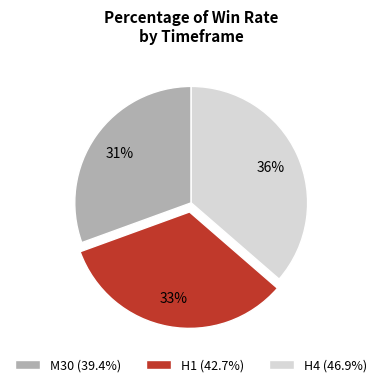

Does H1 represent more than half of the total?

No